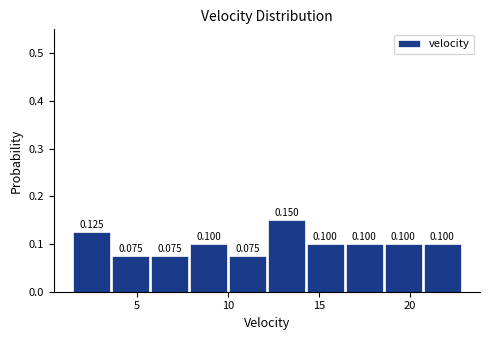

Reading left to right, list every bar in this chart as the range it spans on the x-axis followed by its height. The bar edges are not printed on the chart, so give them approximately, as read against the axis.

1.5 to 3.5: 0.125
3.5 to 5.5: 0.075
5.5 to 8.0: 0.075
8.0 to 10.0: 0.100
10.0 to 12.0: 0.075
12.0 to 14.5: 0.150
14.5 to 16.5: 0.100
16.5 to 18.5: 0.100
18.5 to 20.5: 0.100
20.5 to 23.0: 0.100